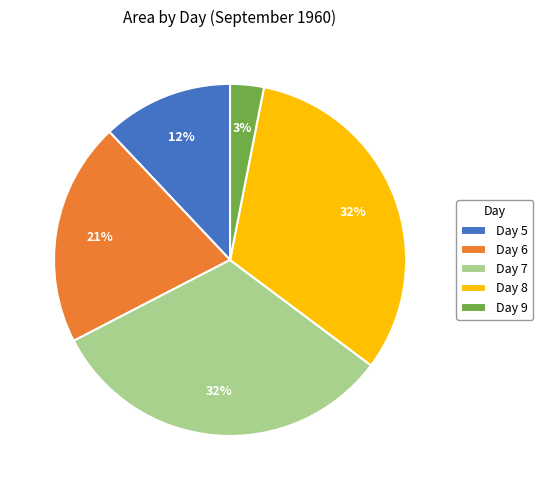

How many slices are in this pie chart?

5